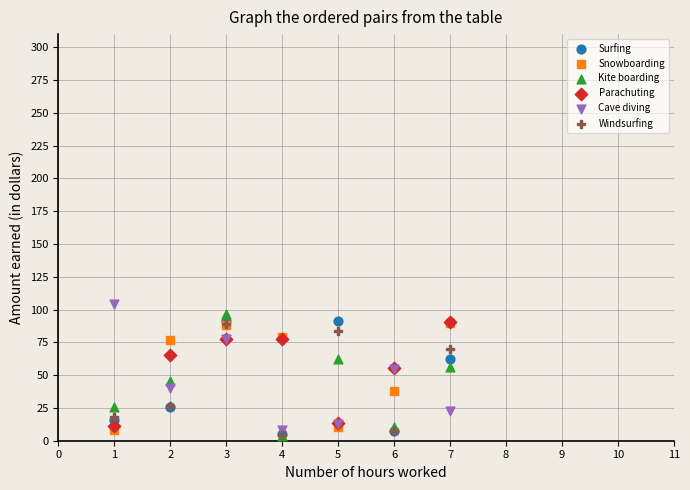

What are all the series names shown in the legend?

Surfing, Snowboarding, Kite boarding, Parachuting, Cave diving, Windsurfing